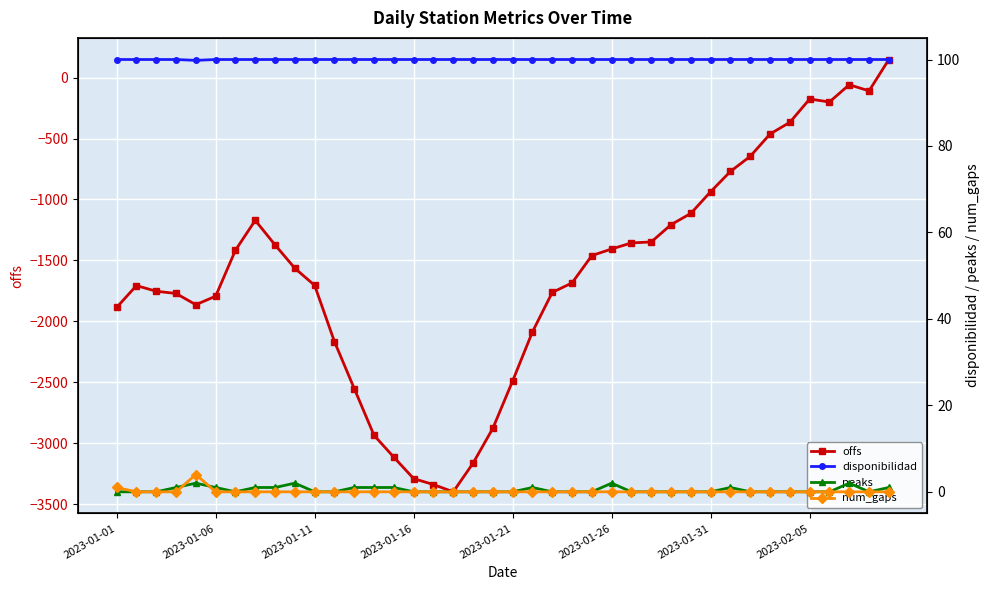

List the series in order of their peak value, highest first.

offs, disponibilidad, num_gaps, peaks